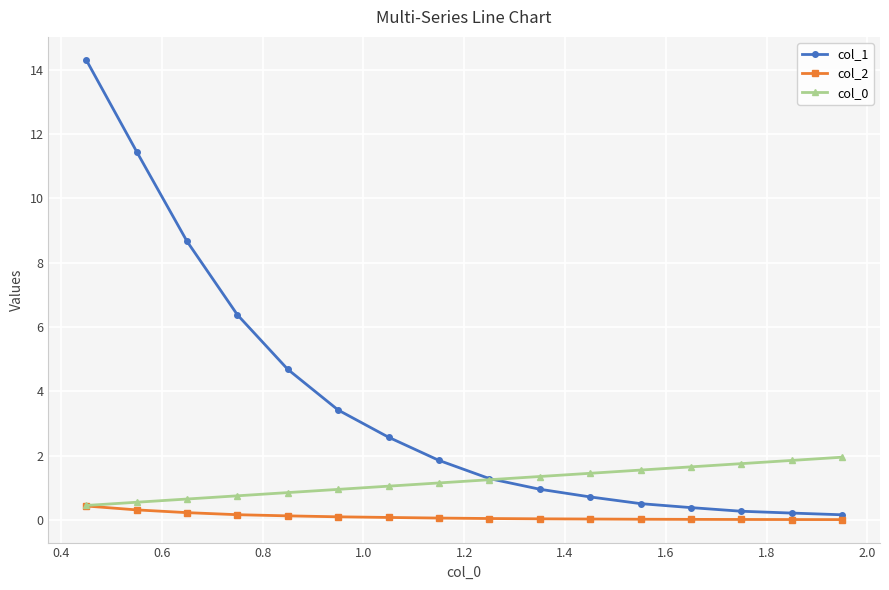

At how many categories does at least one series exceed 7?

3